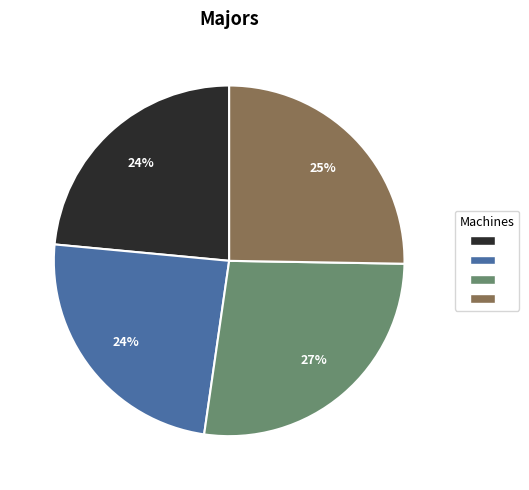

To the nearest percent, what is the average slice percentage?

25%